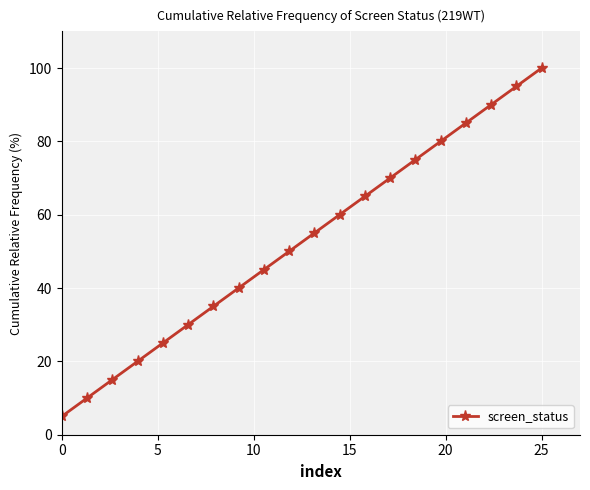

True or false: the data has more than 1 interior local peaks.

False